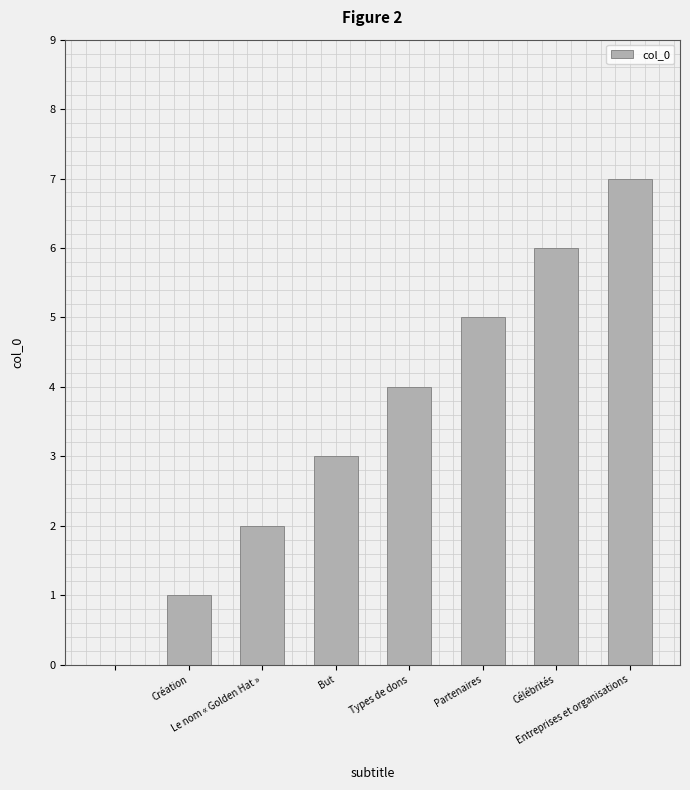

What is the maximum value shown in the chart?

7